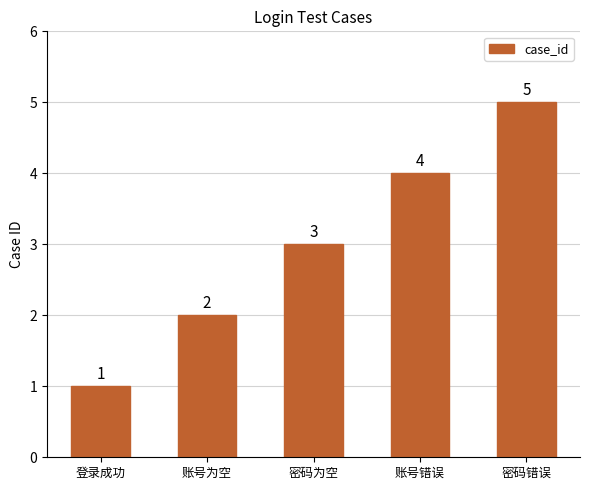

Rank the categories by value from lowest to highest.

登录成功, 账号为空, 密码为空, 账号错误, 密码错误